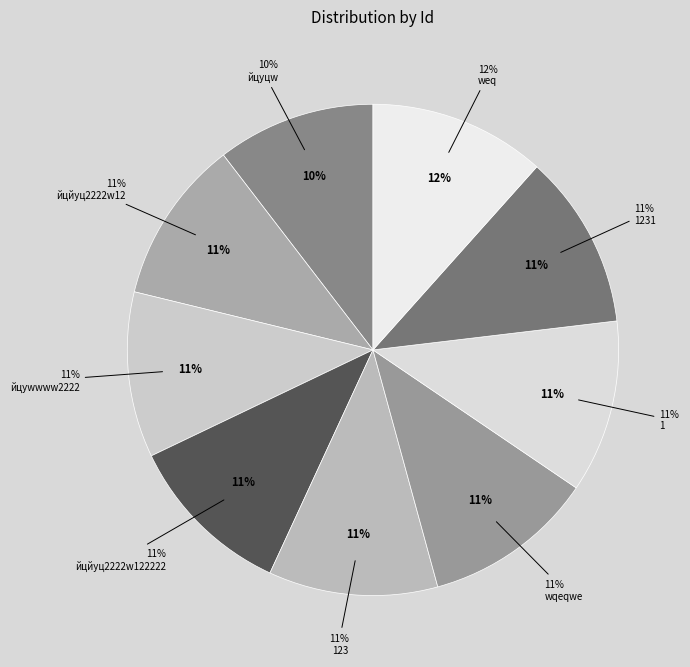

To the nearest percent, what is the combined percentage of йцйуц2222w122222 and 1231?

23%